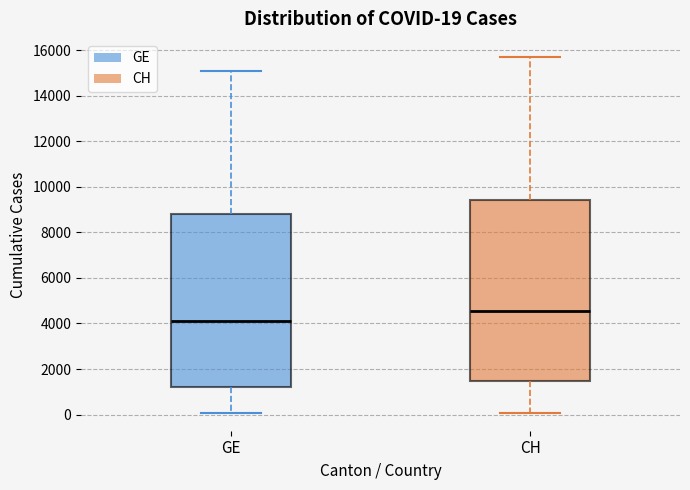

Which box's median line is the lowest?

GE